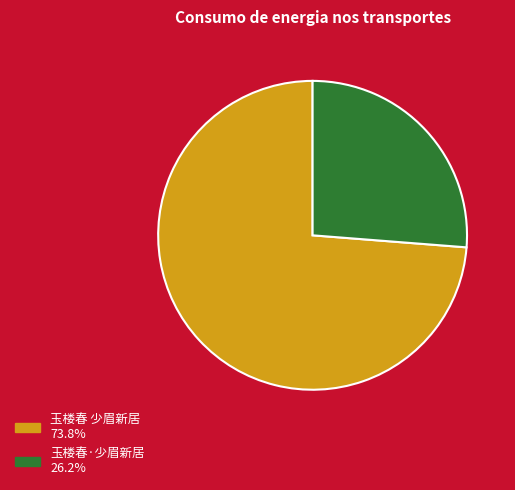

Count the number of slices in the pie.

2